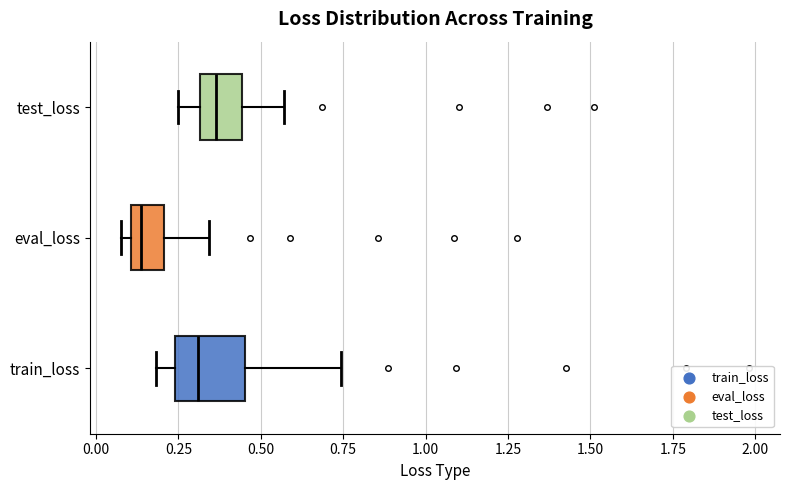

Where is the right edge of the box for eval_loss on the x-axis? The values are not printed on the chart, so give them approximately, as read against the axis.

0.20